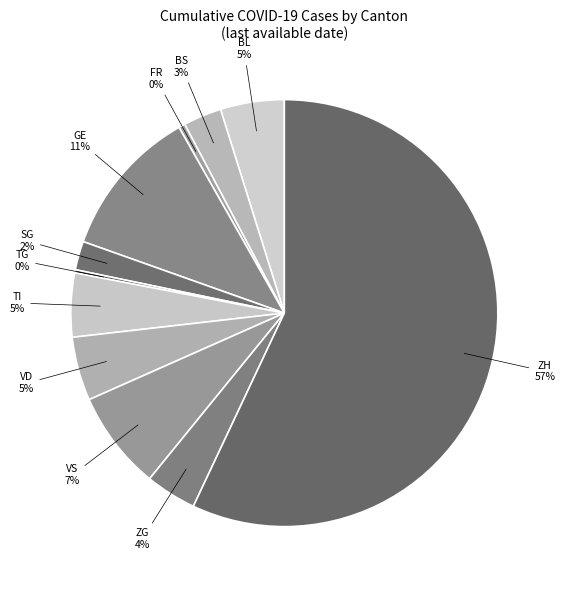

To the nearest percent, what is the average slice percentage?

9%